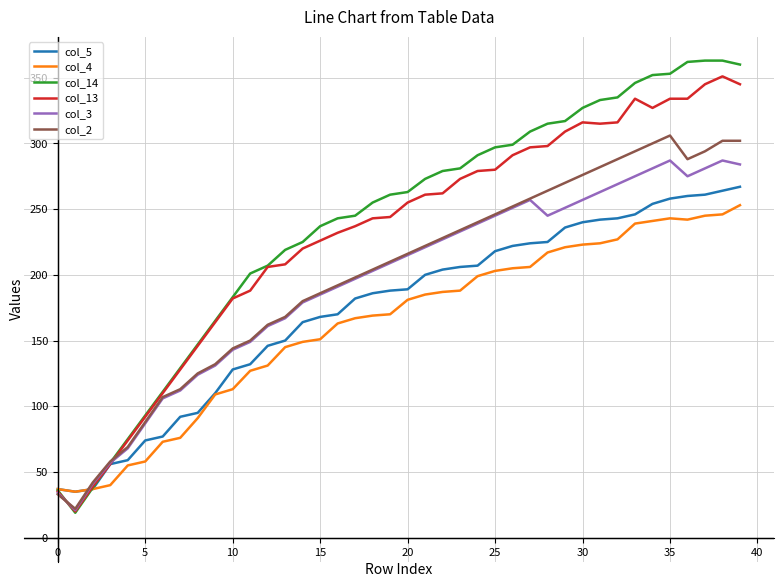

How many values in the col_2 series are below 216?

20